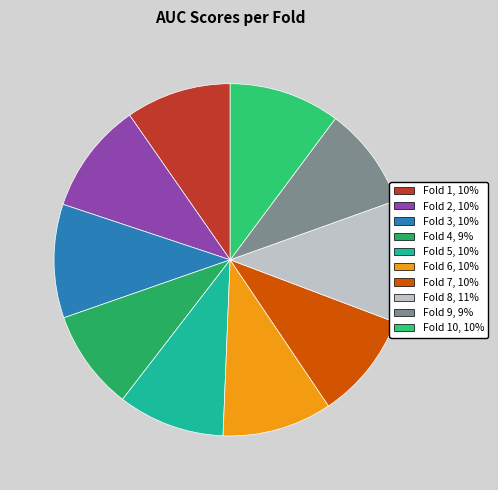

How many segments does this pie chart have?

10